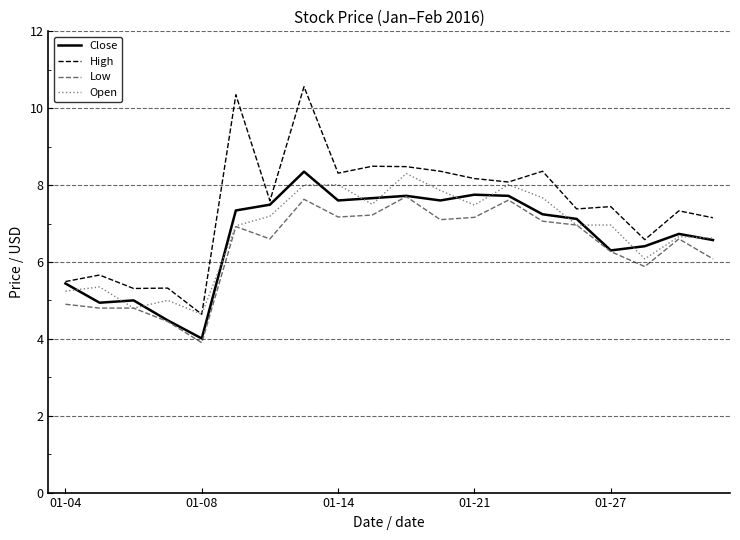

Which series has the largest range (max minus min)?

High